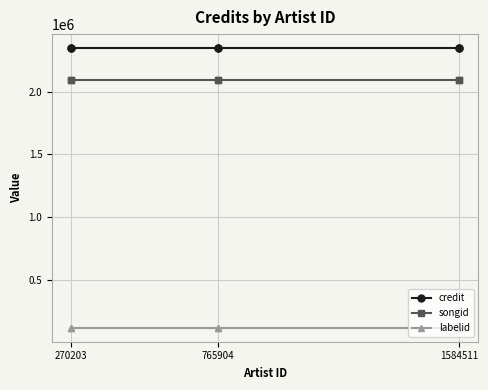

True or false: credit has a value of 2349344 at 270203.

True